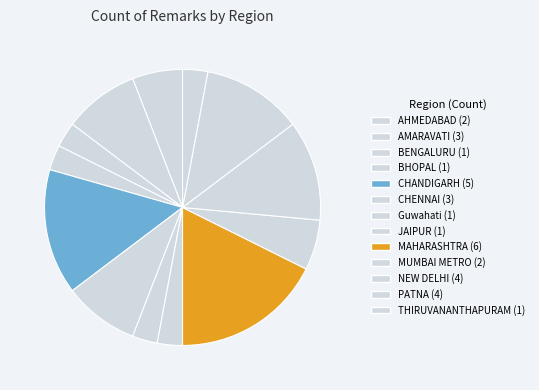

The Guwahati slice represents 1% of the pie. True or false?

False